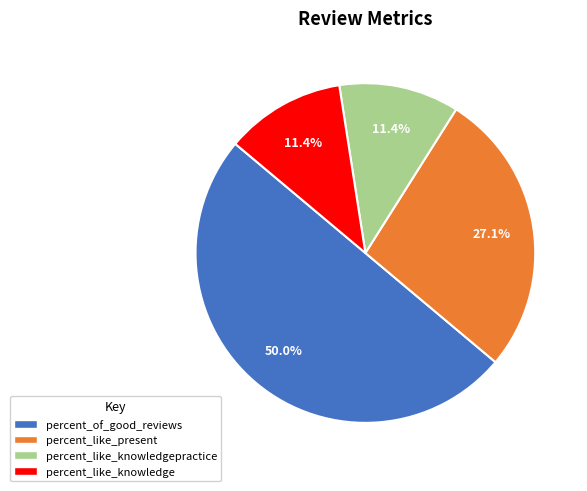

What percentage is NOT represented by percent_like_knowledgepractice?

88.6%